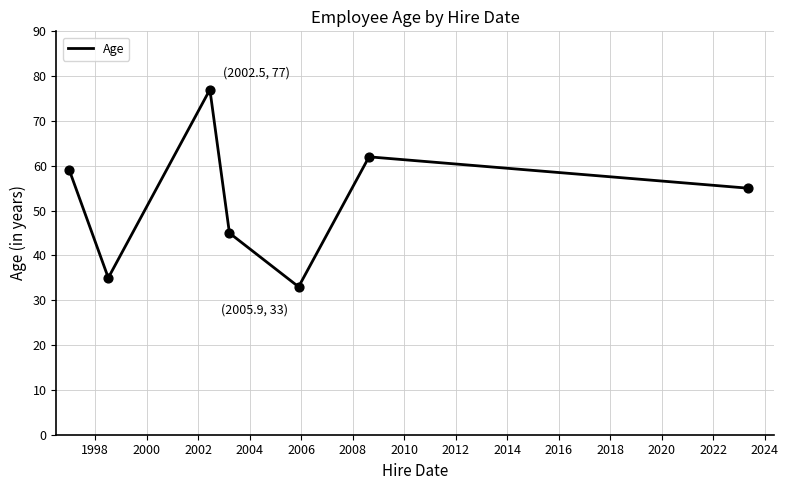

What is the maximum value shown in the chart?

77